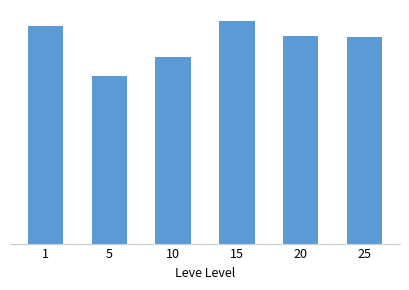

What is the change in value from 5 to 10?

+58